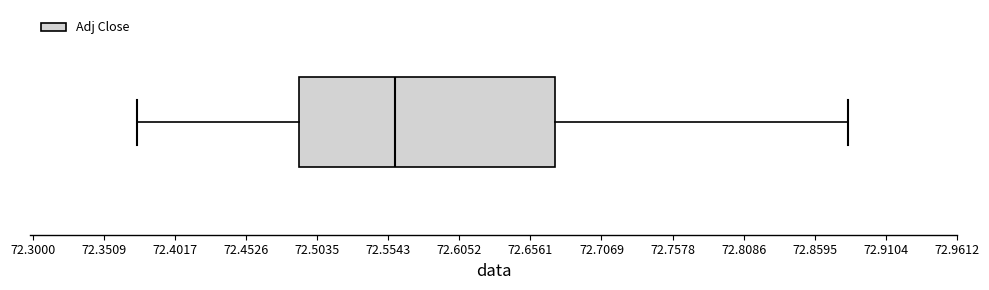

Where is the left edge of the box on the x-axis? The values are not printed on the chart, so give them approximately, as read against the axis.

72.49